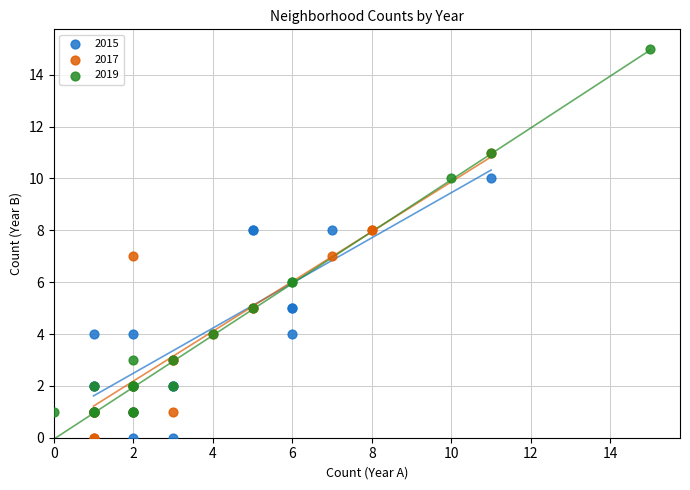

Which series has the largest Y range (max minus min)?

2019